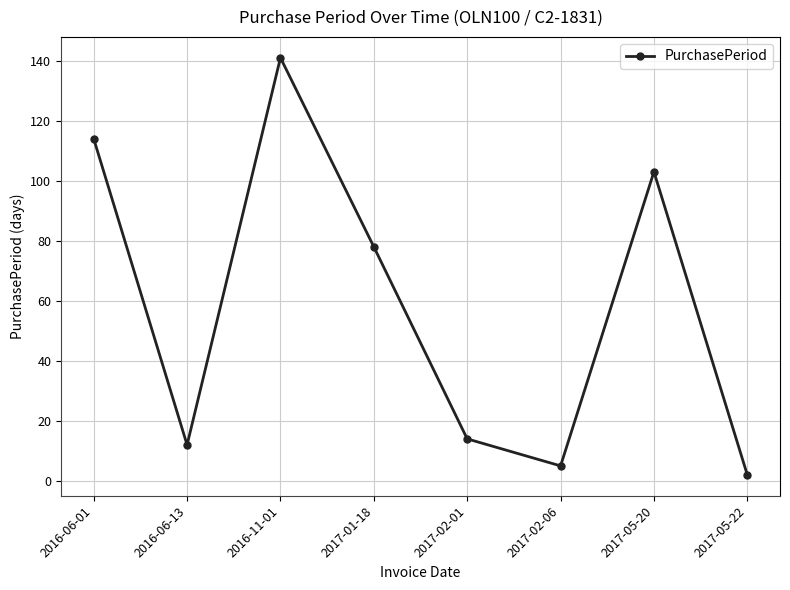

What is the approximate value at 2017-01-18?

78